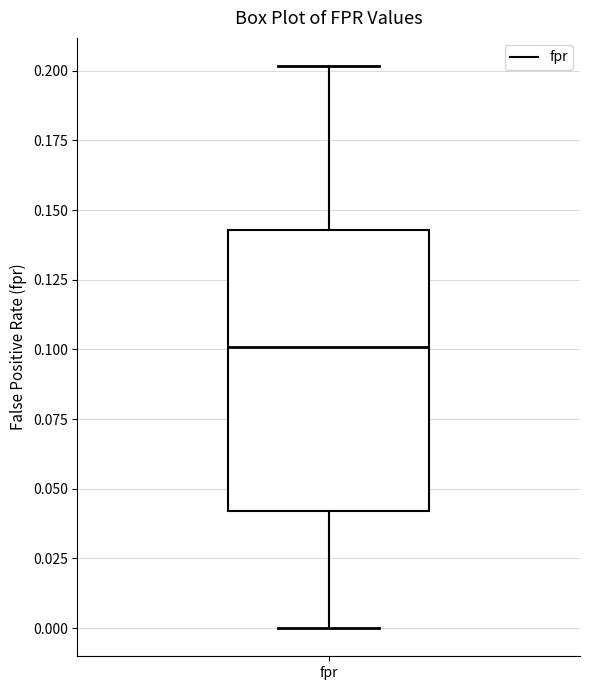

Transcribe this box plot: give where the median line is, the range the box spans, and where the two whiskers end, as read against the y-axis. The values are not printed on the chart, so give them approximately, as read against the axis.

median 0.100, box 0.040 to 0.145, whiskers 0.000 to 0.200